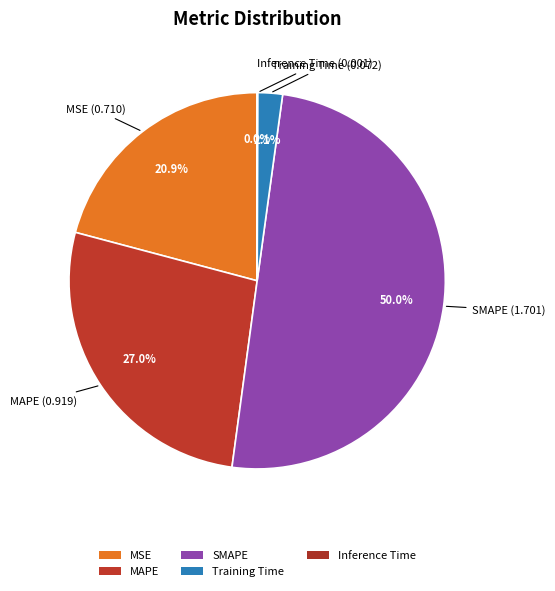

Between Training Time and MSE, which is larger?

MSE